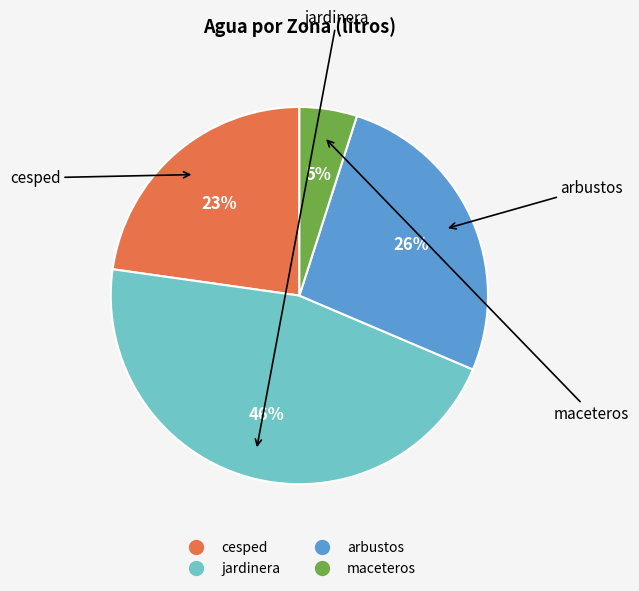

Does any single category account for the majority?

No